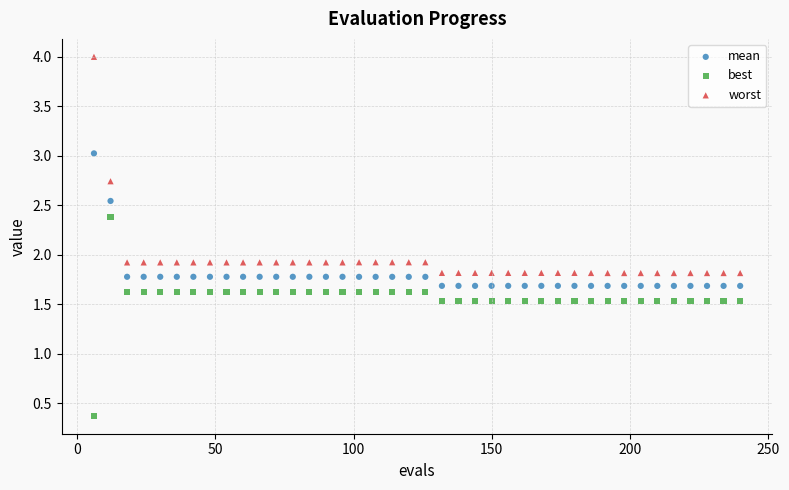

Which series contains the lowest Y value?

best